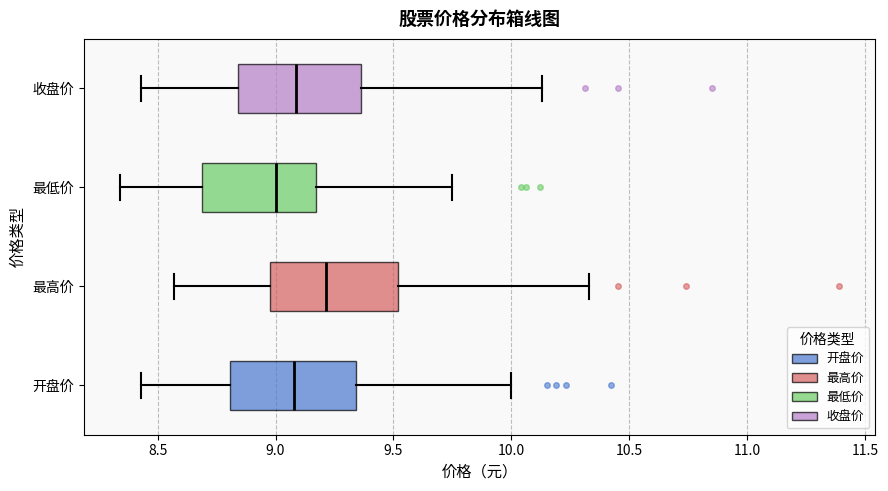

Reading bottom to top, transcribe this box plot: for each box, give where its median line is, the range the box spans, and where its two whiskers end, as read against the x-axis. The values are not printed on the chart, so give them approximately, as read against the axis.

开盘价: median 9.10, box 8.80 to 9.35, whiskers 8.45 to 10.00
最高价: median 9.20, box 9.00 to 9.50, whiskers 8.55 to 10.35
最低价: median 9.00, box 8.70 to 9.15, whiskers 8.35 to 9.75
收盘价: median 9.10, box 8.85 to 9.35, whiskers 8.45 to 10.15